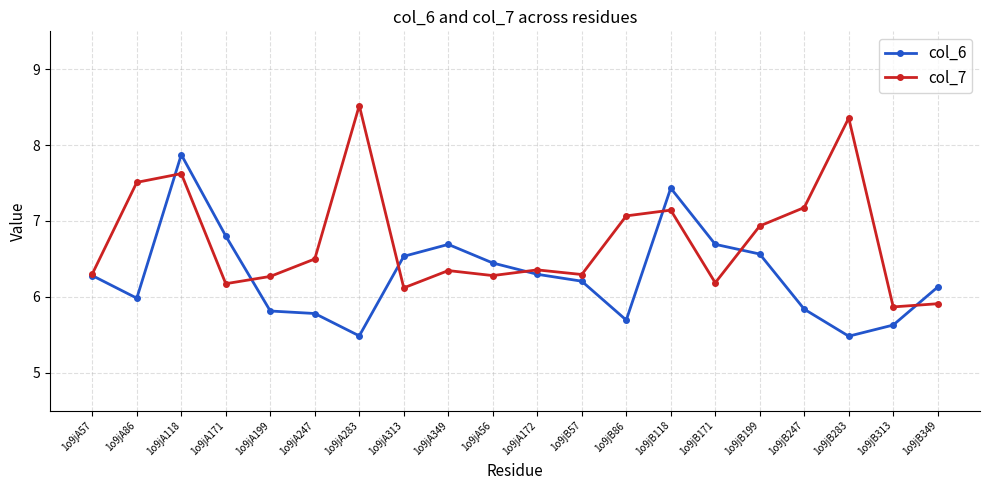

What is the value of the col_7 point at the 18th from the left?

8.4